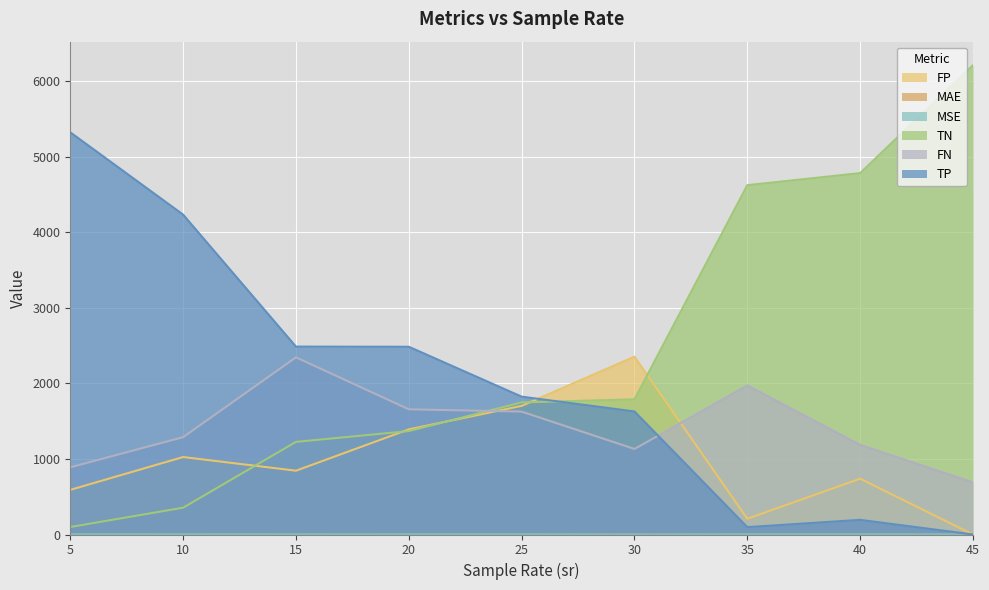

Is it true that MAE equals 0.1 at 45?

False